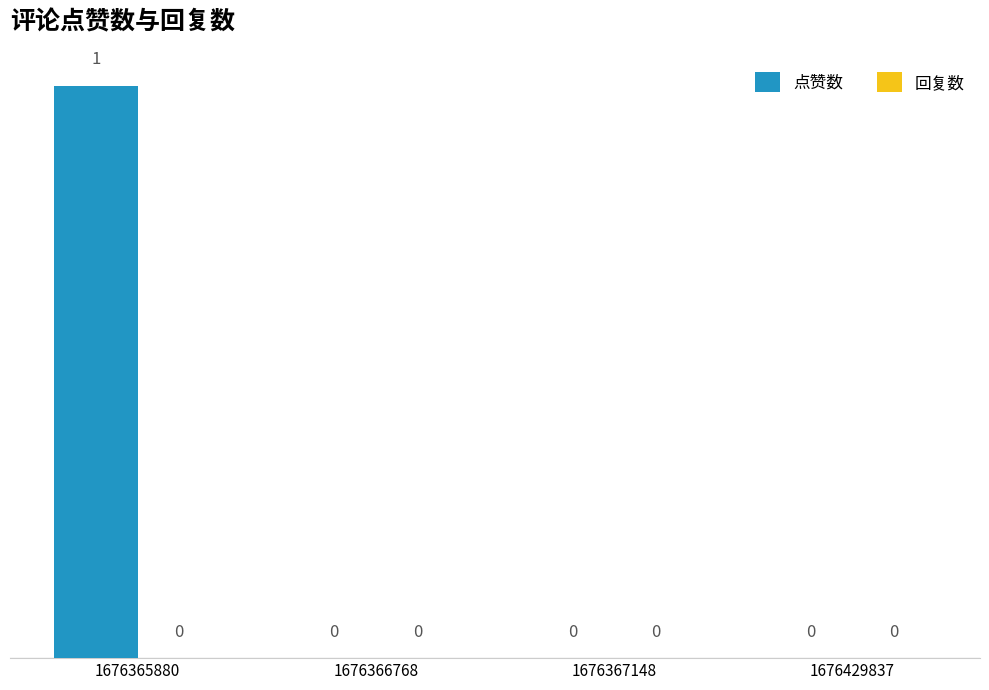

Between 1676366768 and 1676365880, which is larger?

1676365880